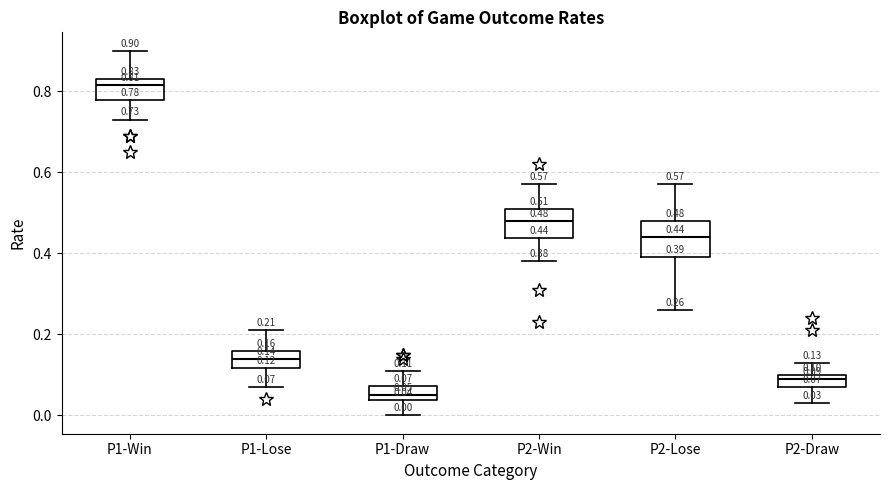

Which box has the highest median line?

P1-Win